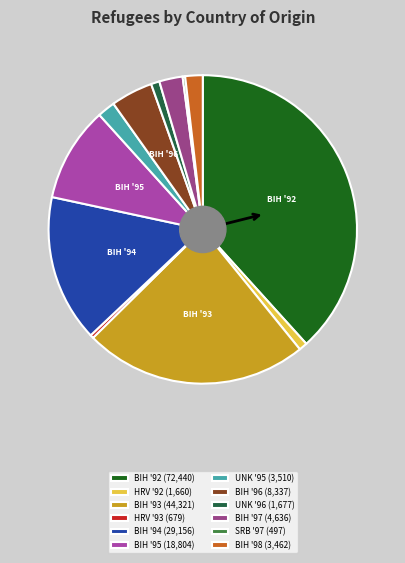

Count the number of slices in the pie.

12